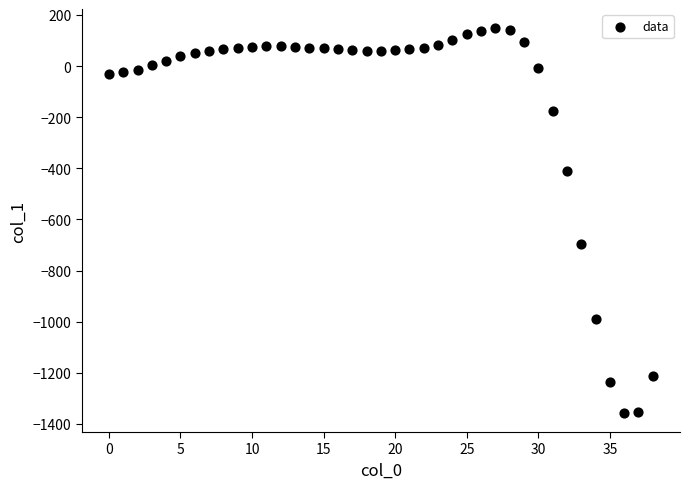

What is the range of Y values (max minus min)?

1505